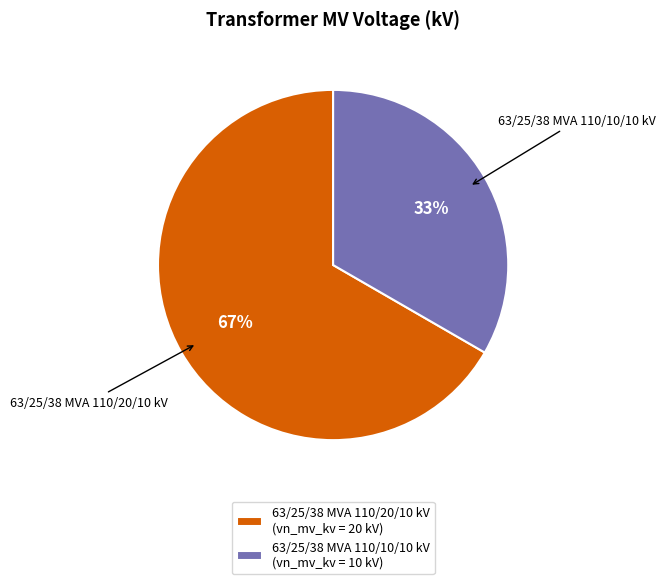

The 63/25/38 MVA 110/20/10 kV slice represents 56% of the pie. True or false?

False